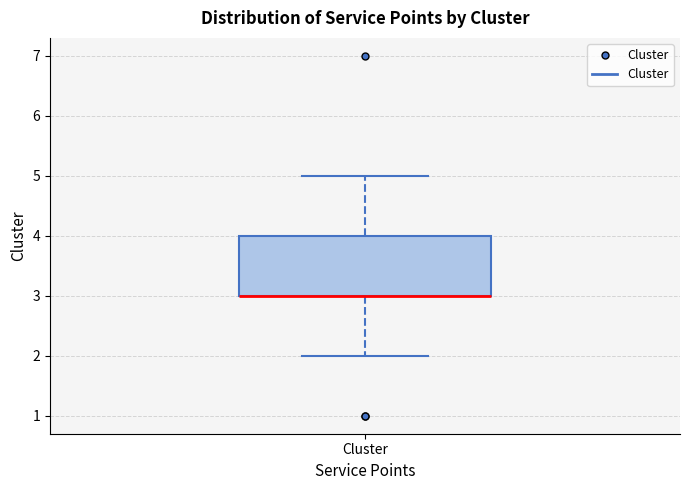

Transcribe this box plot: give where the median line is, the range the box spans, and where the two whiskers end, as read against the y-axis. The values are not printed on the chart, so give them approximately, as read against the axis.

median 3 (drawn on the box's lower edge), box 3 to 4, whiskers 2 to 5